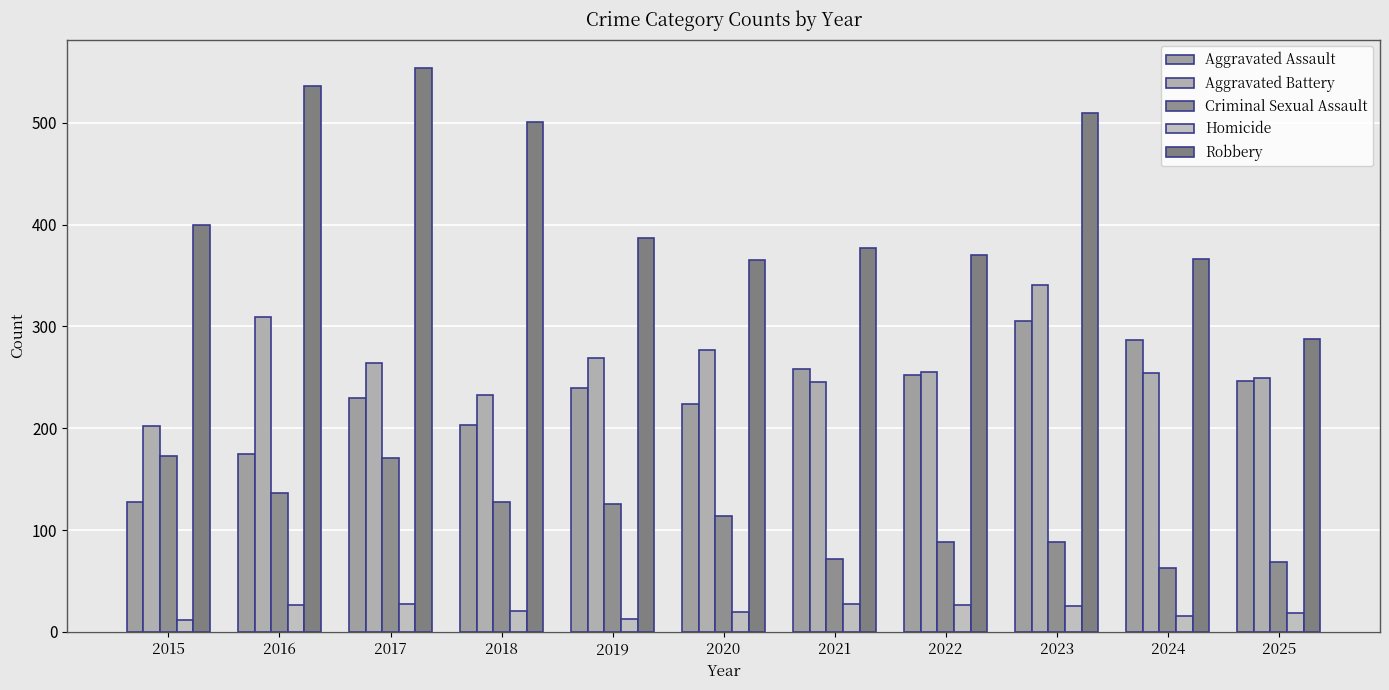

What is the average value of the Homicide series?

21